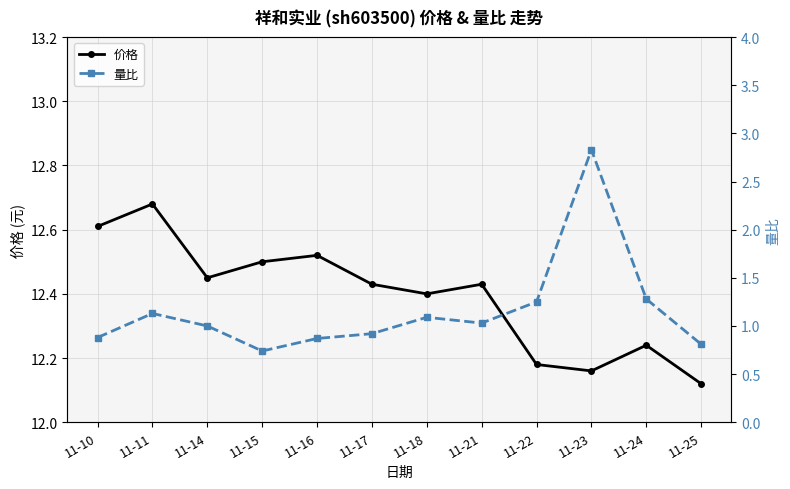

What is the value of the 量比 point at the 7th from the left?

1.1